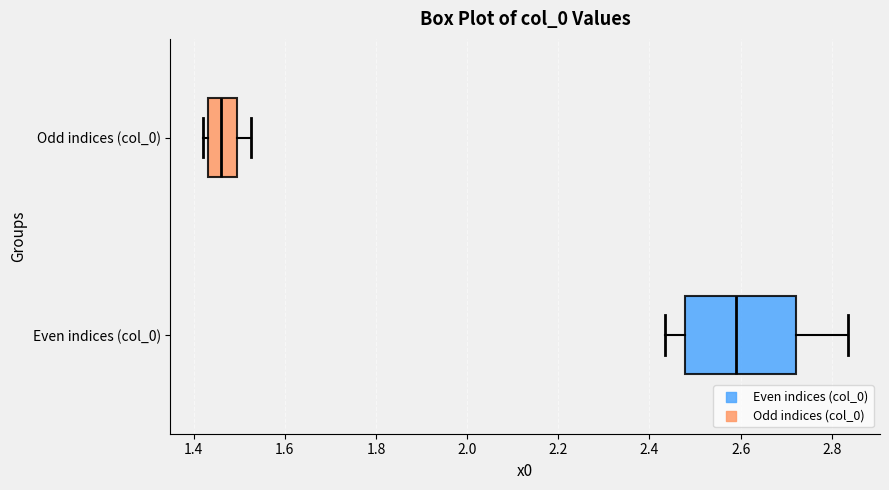

Reading bottom to top, read every box against the x-axis: the position of its median line, the range the box covers, and the ends of its whiskers. The values are not printed on the chart, so give them approximately, as read against the axis.

Even indices (col_0): median 2.58, box 2.48 to 2.72, whiskers 2.44 to 2.84
Odd indices (col_0): median 1.46, box 1.44 to 1.50, whiskers 1.42 to 1.52